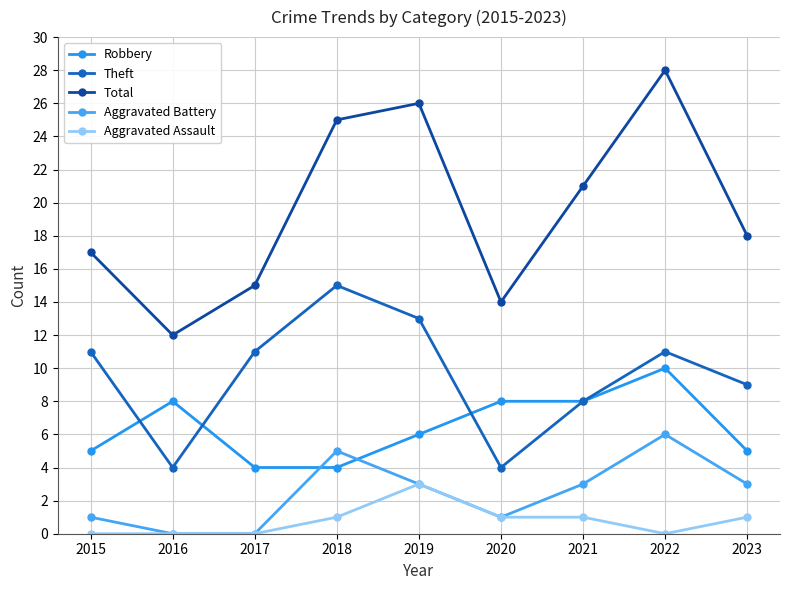

True or false: Robbery and Theft cross at least once.

True